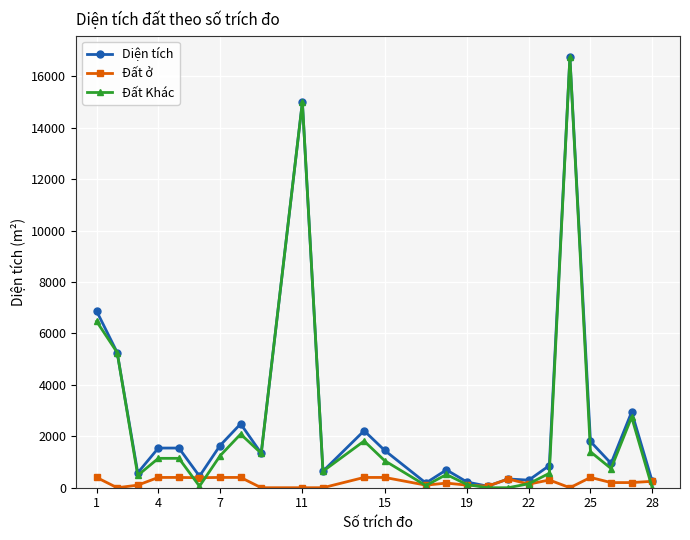

Which series has the widest spread of values?

Đất Khác